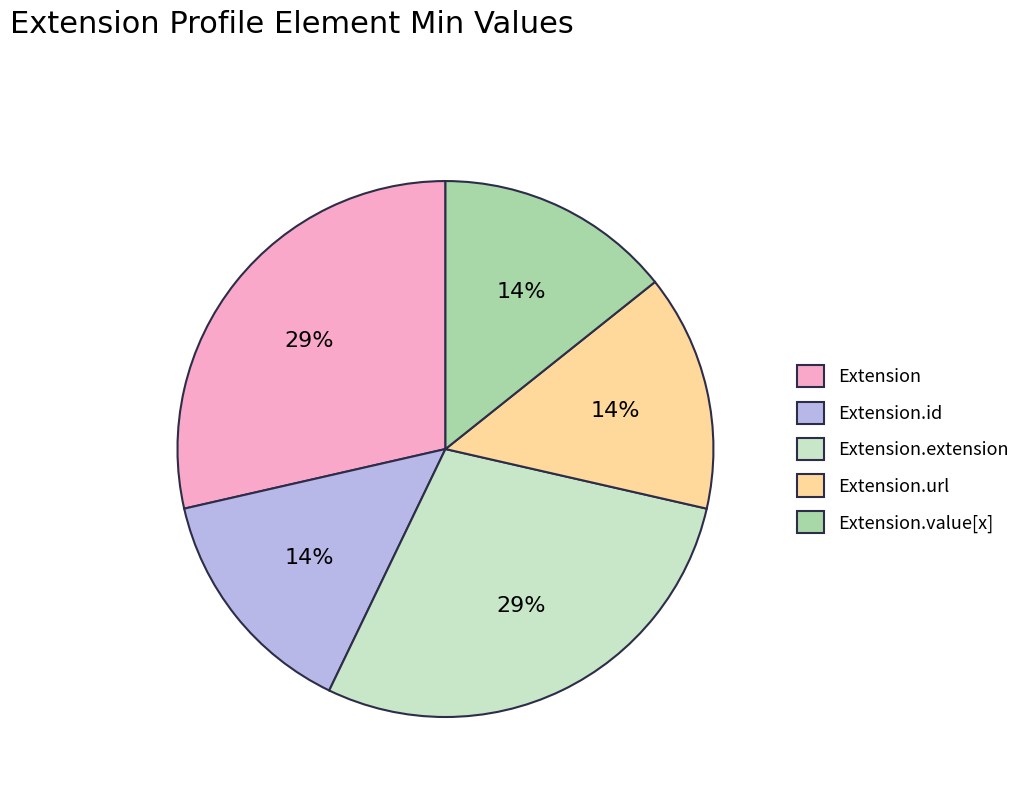

To the nearest percent, what portion does Extension.extension represent?

29%